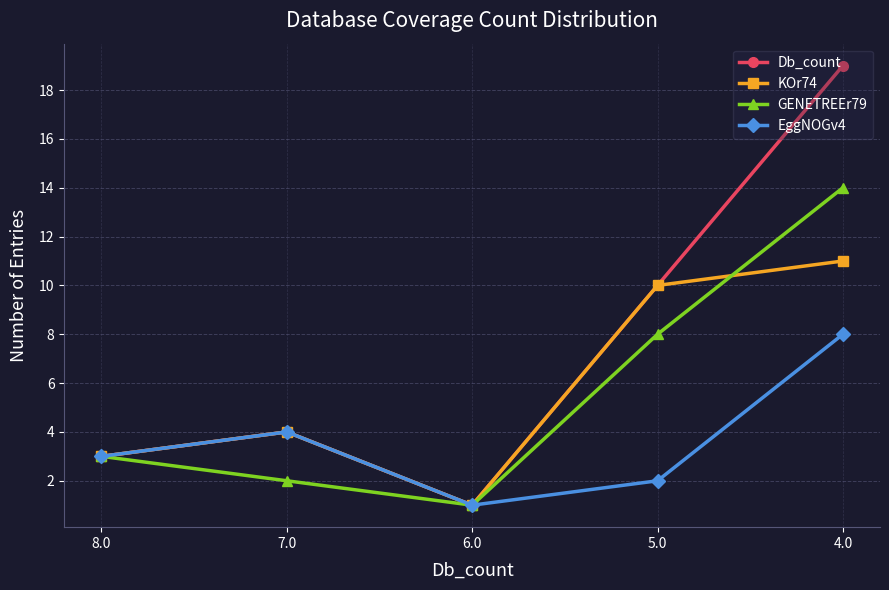

List the series in order of their peak value, highest first.

Db_count, GENETREEr79, KOr74, EggNOGv4